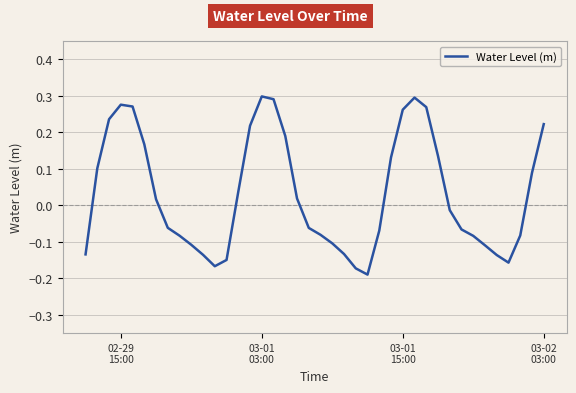

What is the difference between the maximum and minimum values?

0.5